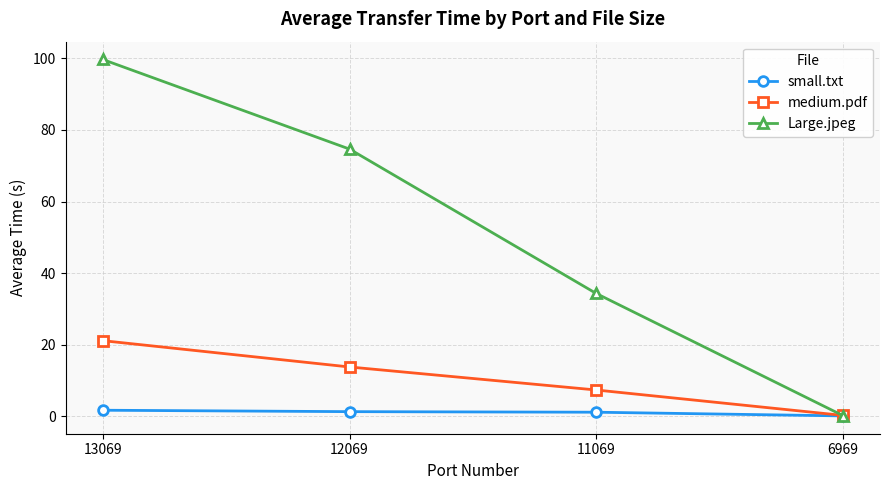

Rank the series by their maximum value, from lowest to highest.

small.txt, medium.pdf, Large.jpeg